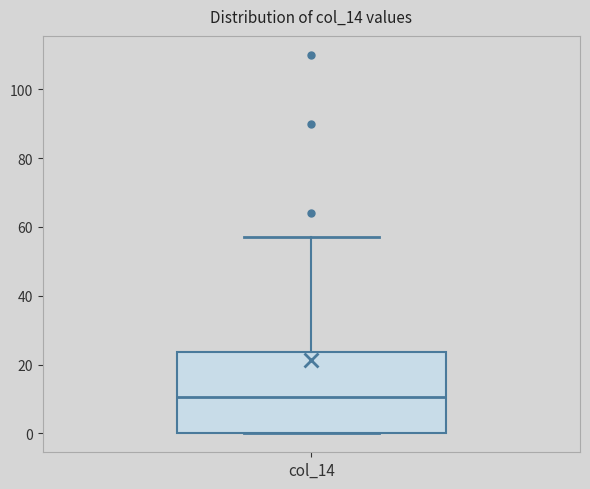

Read this box plot against the y-axis: the position of the median line, the range covered by the box, and the ends of both whiskers. The values are not printed on the chart, so give them approximately, as read against the axis.

median 10, box 0 to 24, whiskers 0 to 58